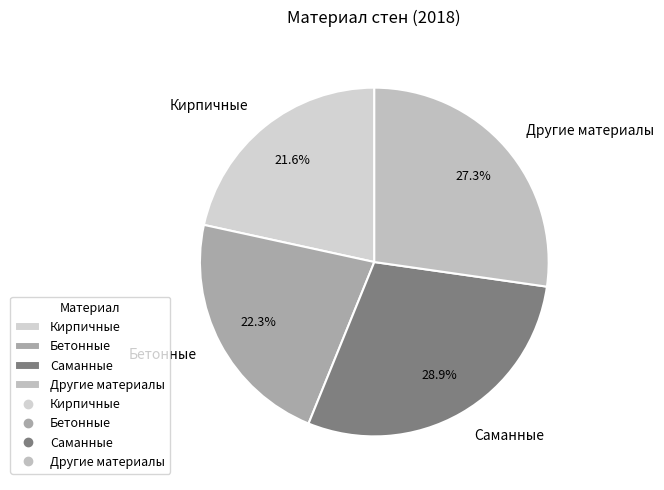

To the nearest percent, what is the combined percentage of Бетонные and Кирпичные?

44%